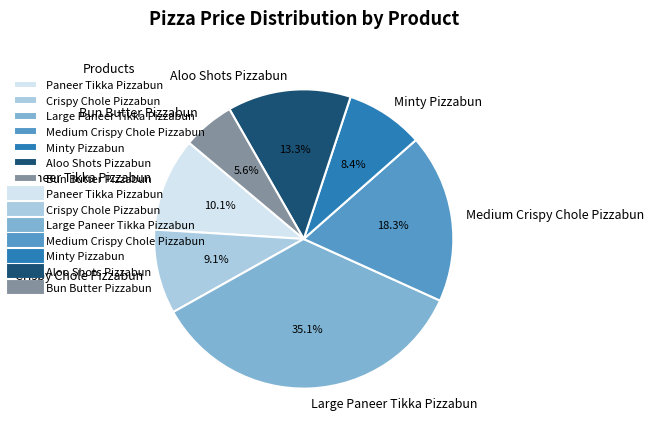

To the nearest percent, what is the average slice percentage?

14%